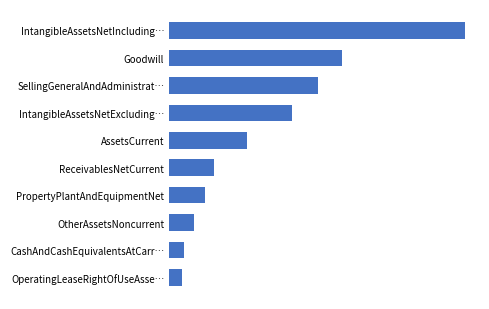

Are the bars horizontal?

Yes